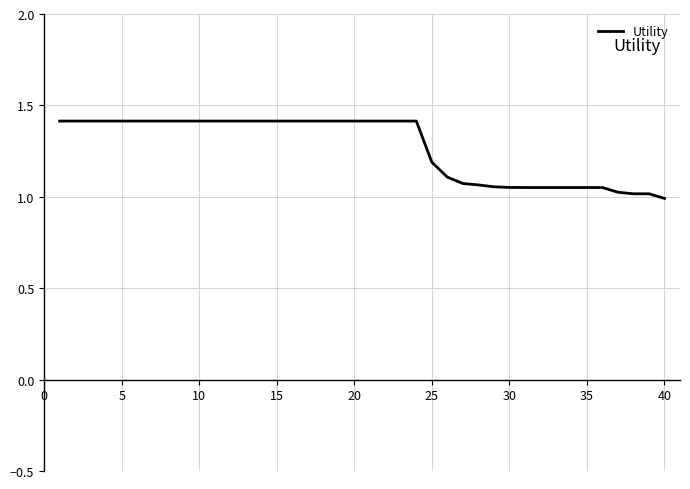

What is the difference between the maximum and minimum values?

0.4